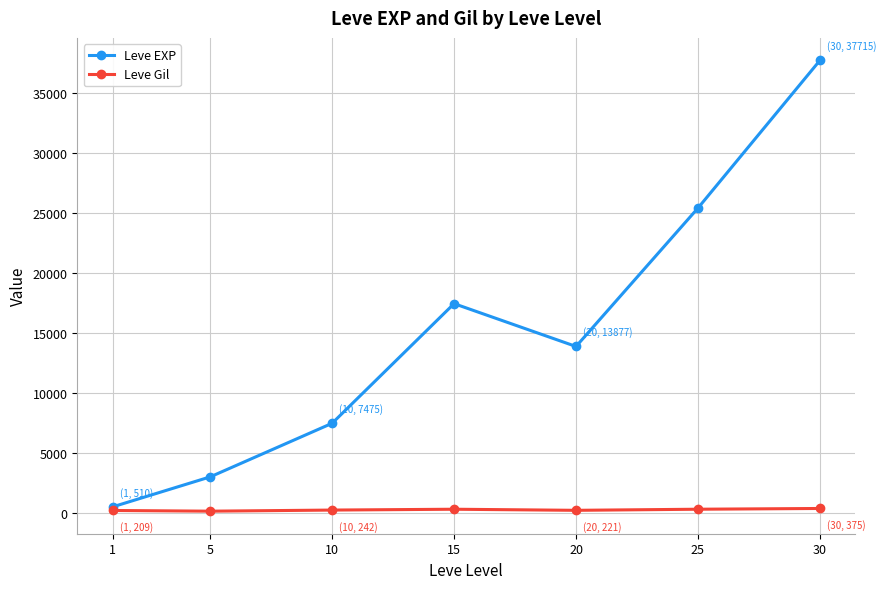

Which series changed the most between 1 and 15?

Leve EXP